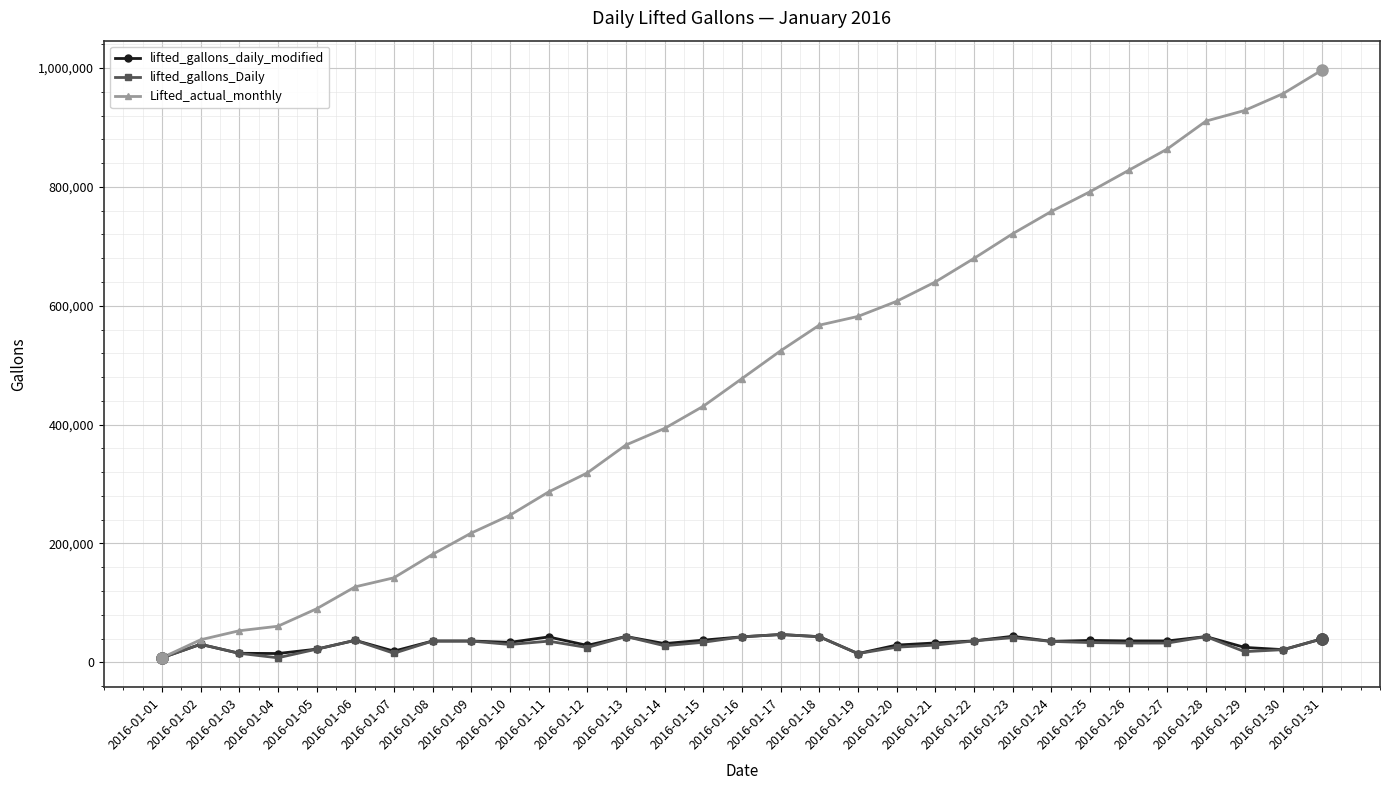

Is the value of lifted_gallons_Daily at 2016-01-14 greater than the value of Lifted_actual_monthly at 2016-01-26?

No